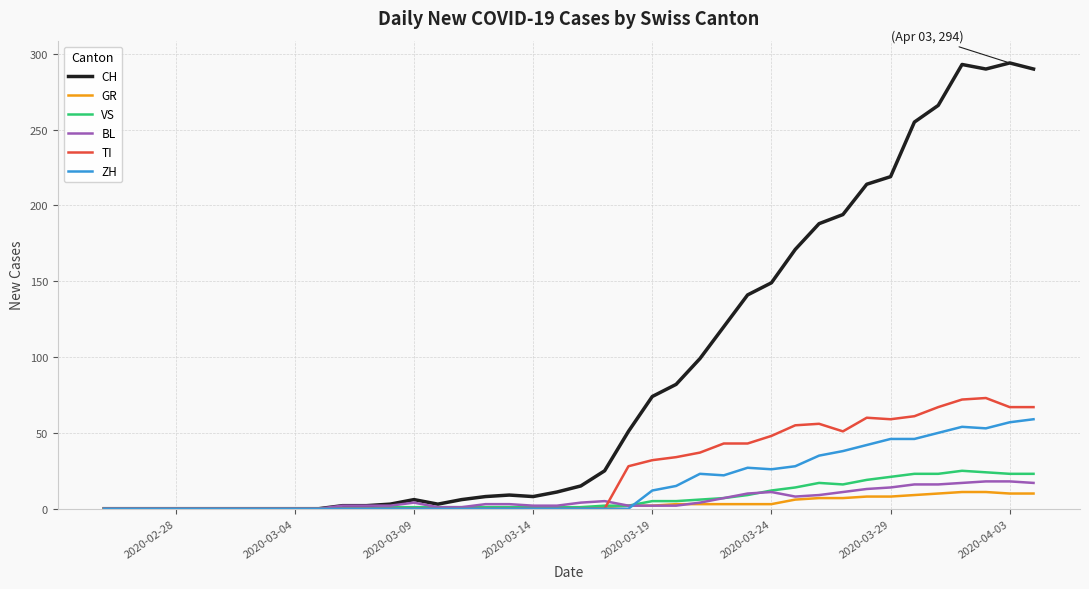

Which series has the widest spread of values?

CH